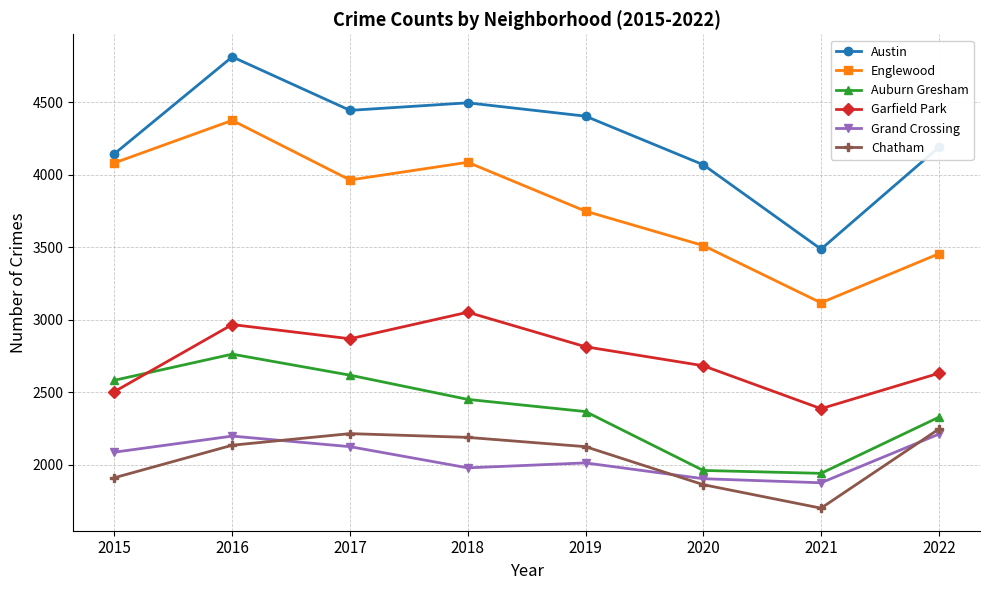

Does the chart have visible grid lines?

Yes